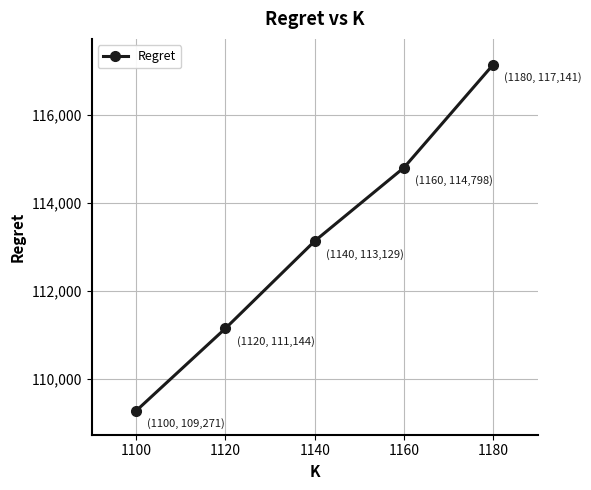

What is the difference between the second highest and second lowest values?

3654.2